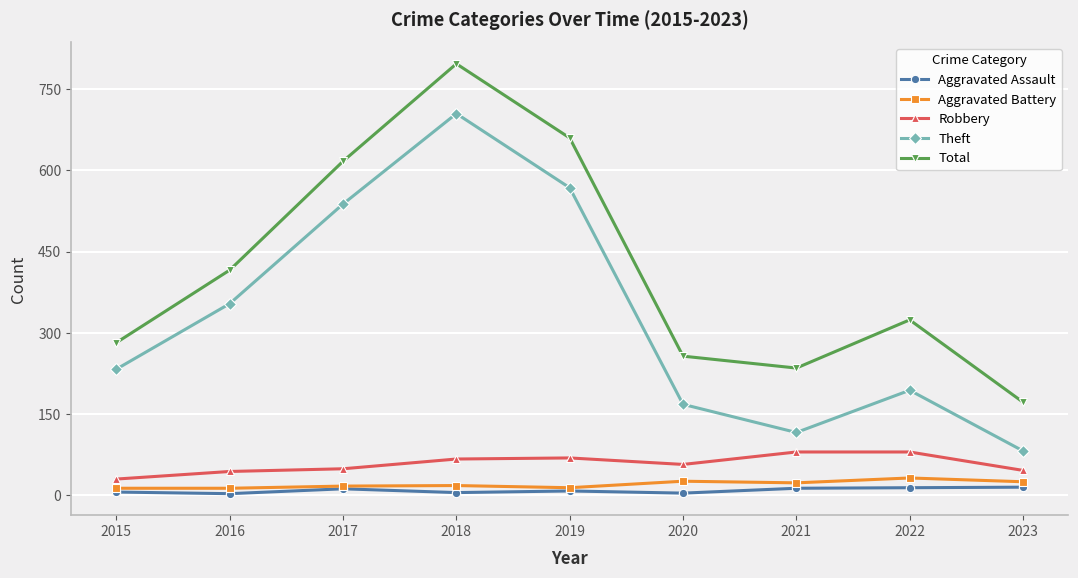

Which label corresponds to the largest value in the chart?

2018